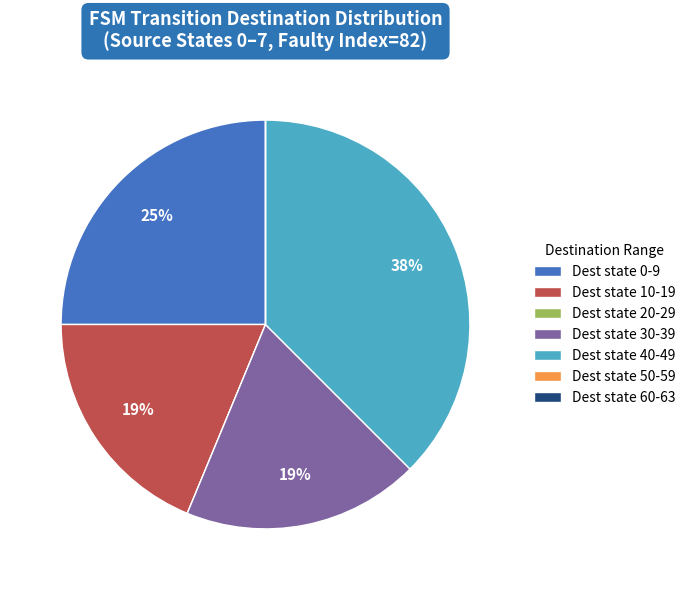

Between Dest state 40-49 and Dest state 10-19, which is larger?

Dest state 40-49